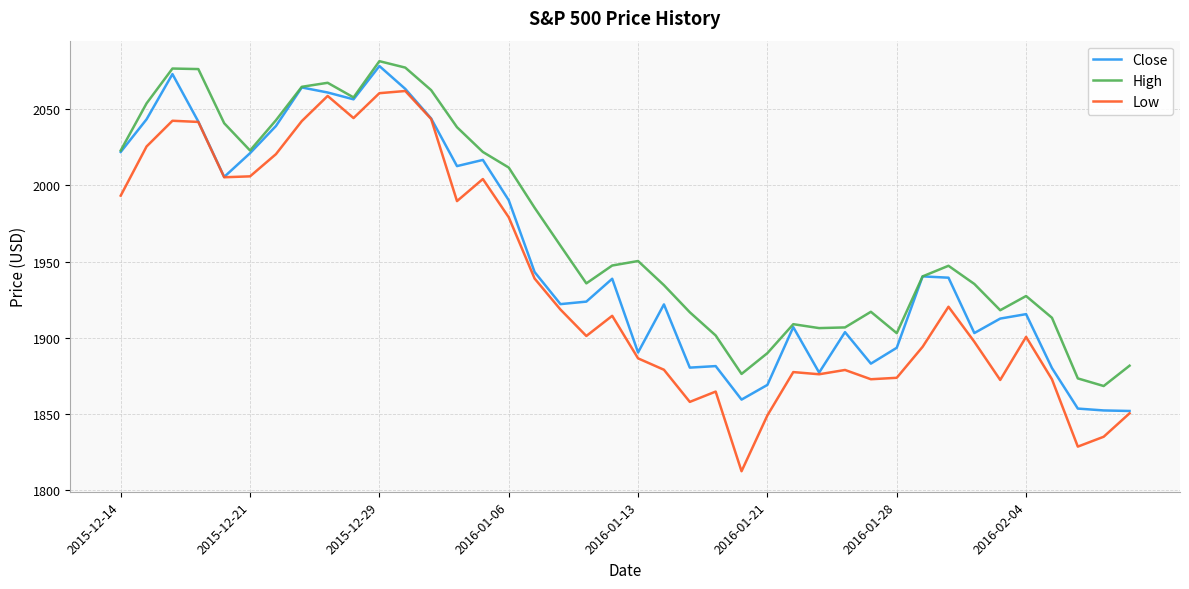

Which series has the largest total across all categories?

High